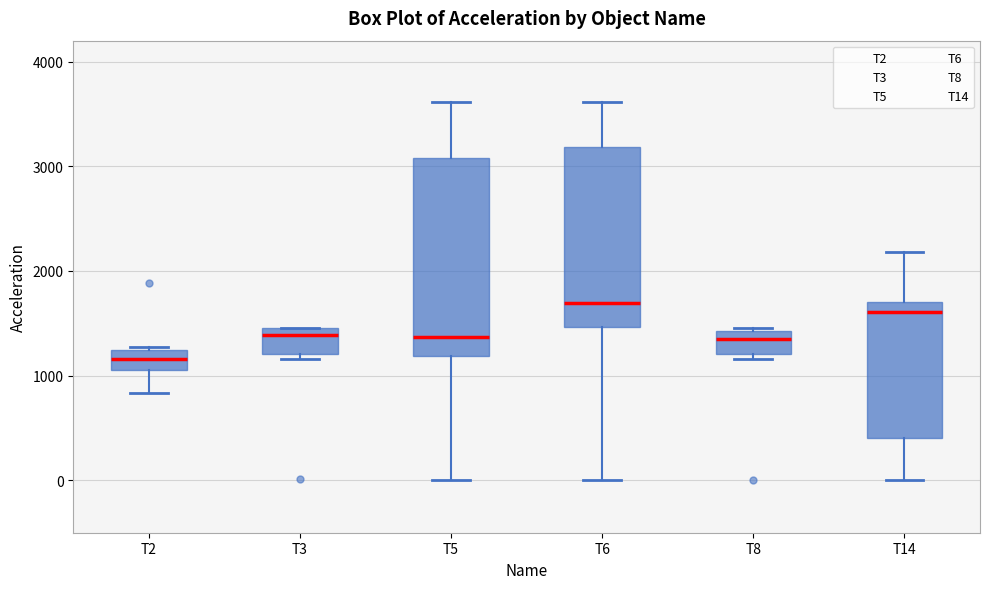

Which box is the tallest, from its lower edge to its upper edge?

T5